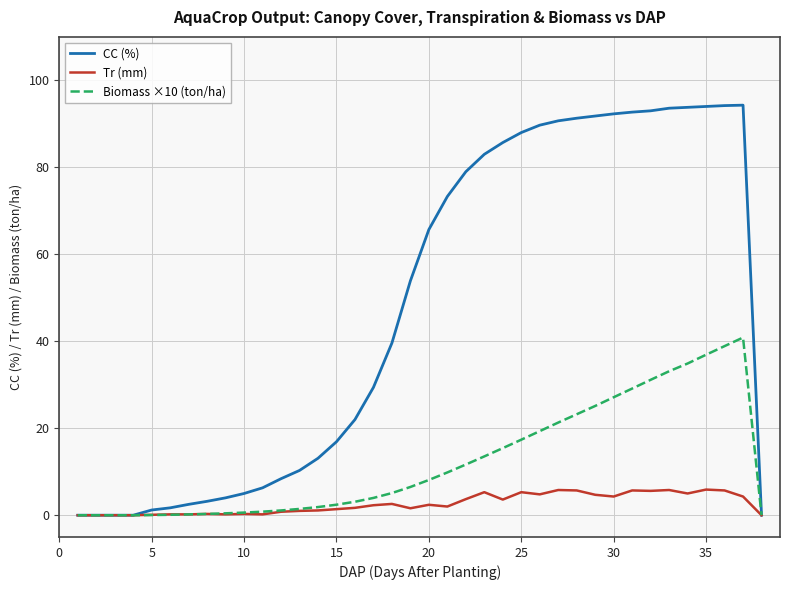

What are all the series names shown in the legend?

CC (%), Tr (mm), Biomass ×10 (ton/ha)